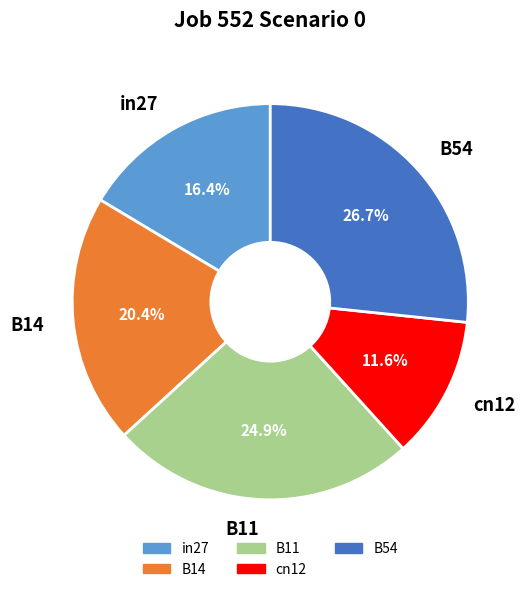

Is B54 the majority of the pie?

No